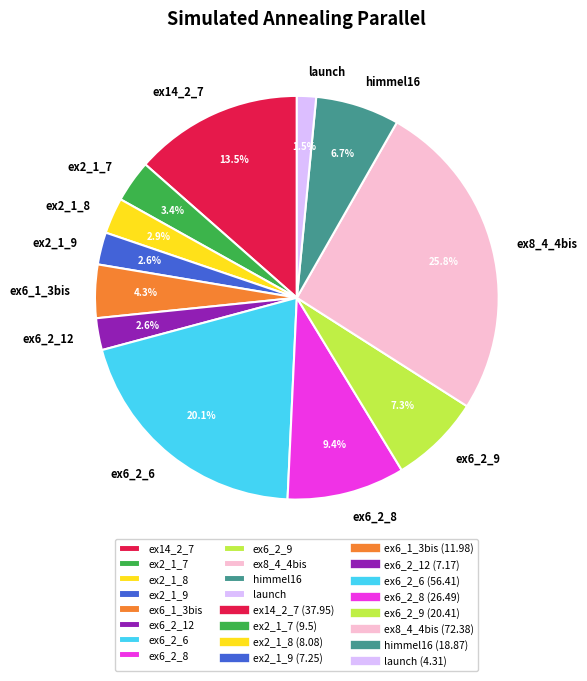

Is the sum of ex6_2_9 and launch greater than half?

No